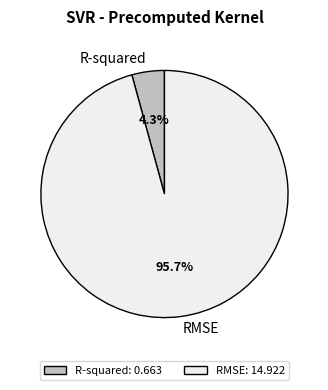

Between RMSE and R-squared, which is larger?

RMSE